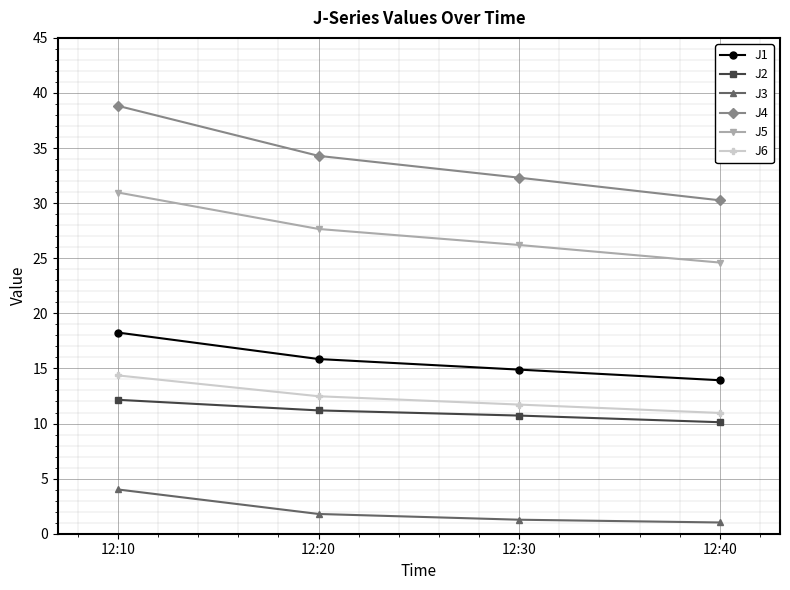

What is the sum of all J1 values?

62.9